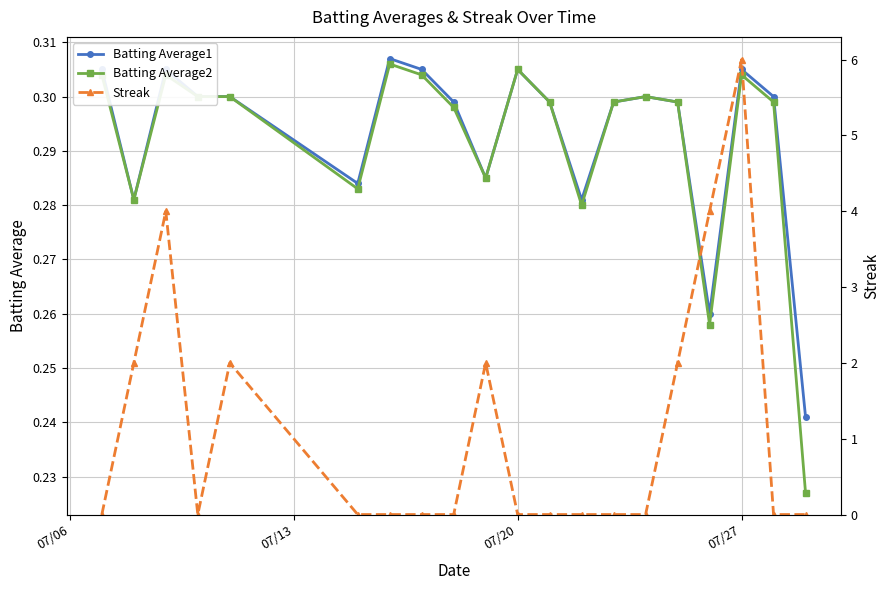

True or false: Batting Average1 has more than 2 points higher than both neighbors.

True